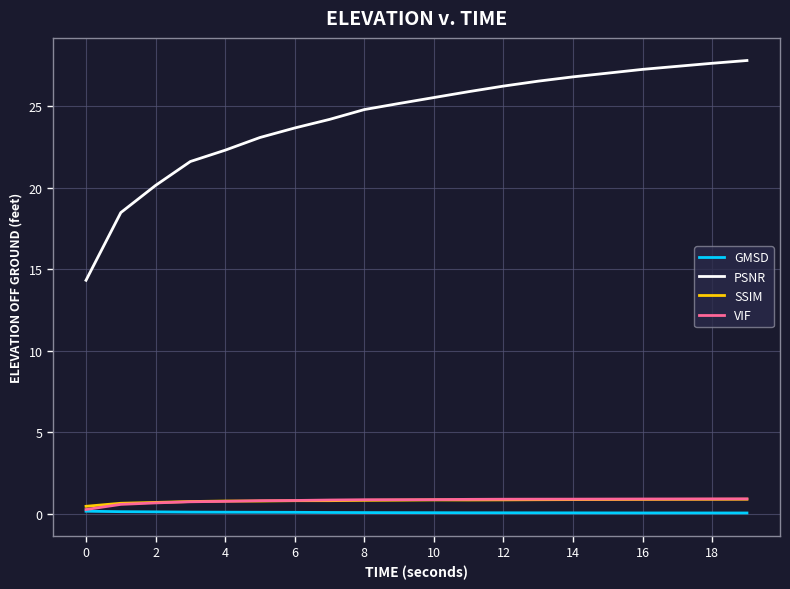

Which series has the largest total across all categories?

PSNR